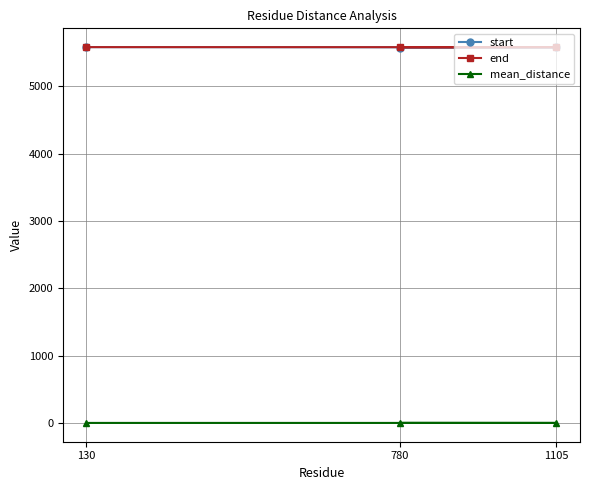

The value of end at 130 is 5582.0. True or false?

True